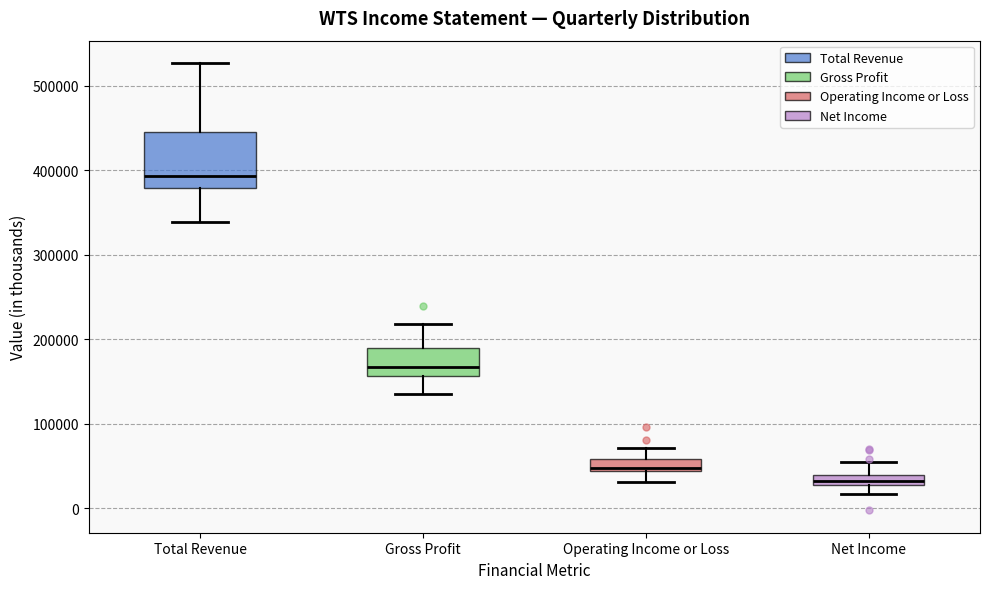

Where does the lower whisker of the box for Operating Income or Loss end on the y-axis? The values are not printed on the chart, so give them approximately, as read against the axis.

30000